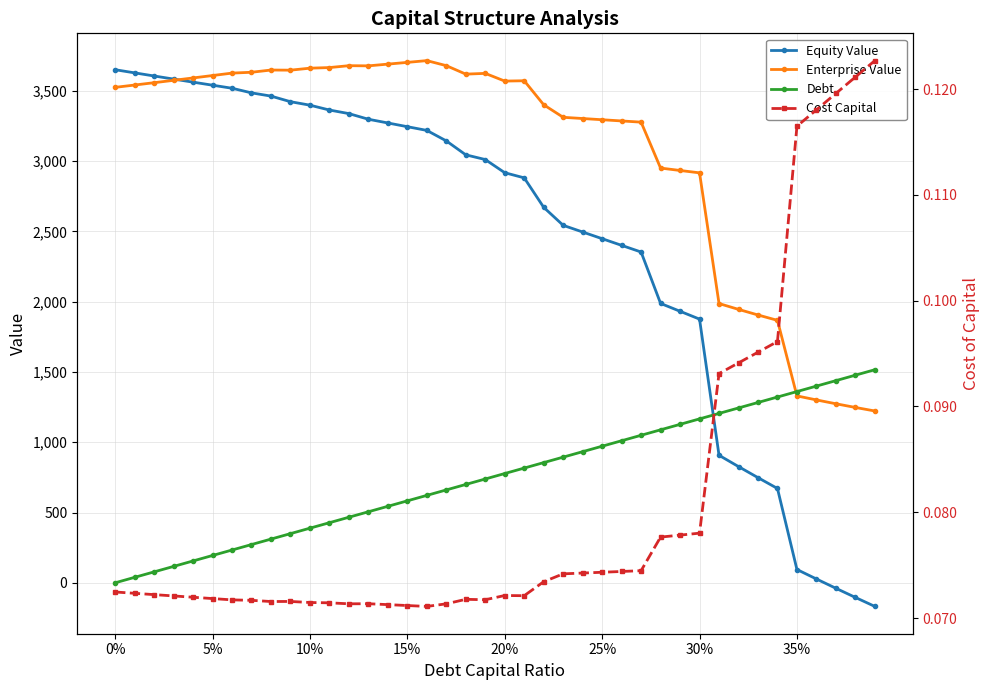

How many values in the Debt series exceed 777?

20